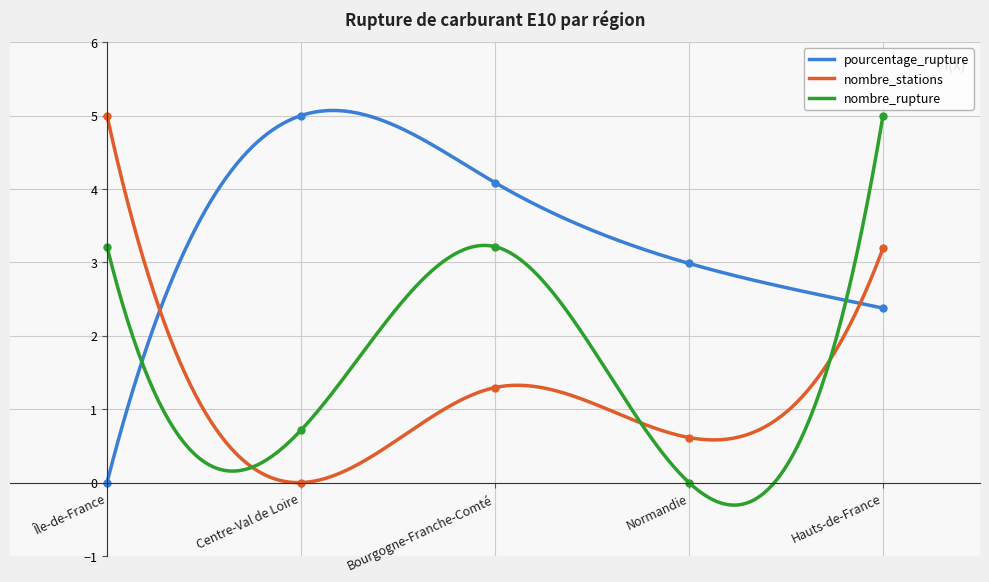

Reading left to right, list all the values displayed in this chart.

pourcentage_rupture: 0.0	5.0	4.1	3.0	2.4
nombre_stations: 5.0	0.0	1.3	0.6	3.2
nombre_rupture: 3.2	0.7	3.2	0.0	5.0